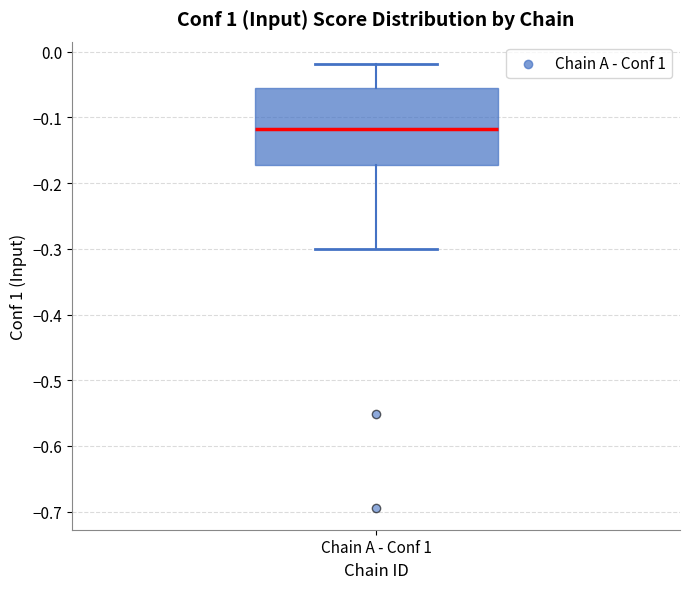

Read this box plot against the y-axis: the position of the median line, the range covered by the box, and the ends of both whiskers. The values are not printed on the chart, so give them approximately, as read against the axis.

median -0.12, box -0.17 to -0.06, whiskers -0.30 to -0.02